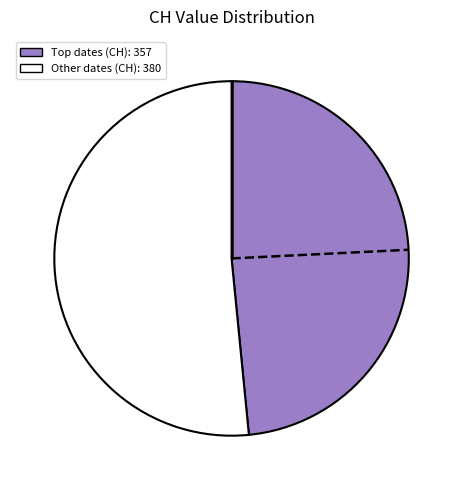

Is there any slice that represents more than half of the pie?

Yes